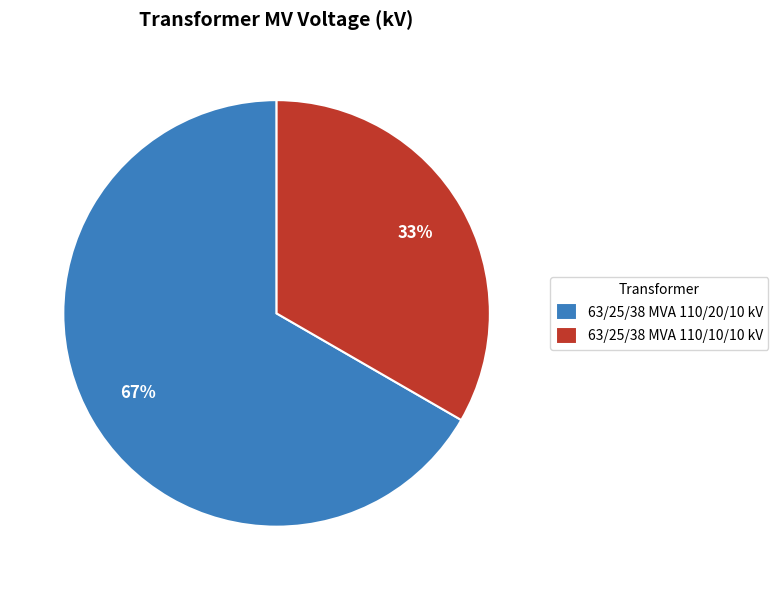

Which category has the smallest portion of the pie?

63/25/38 MVA 110/10/10 kV